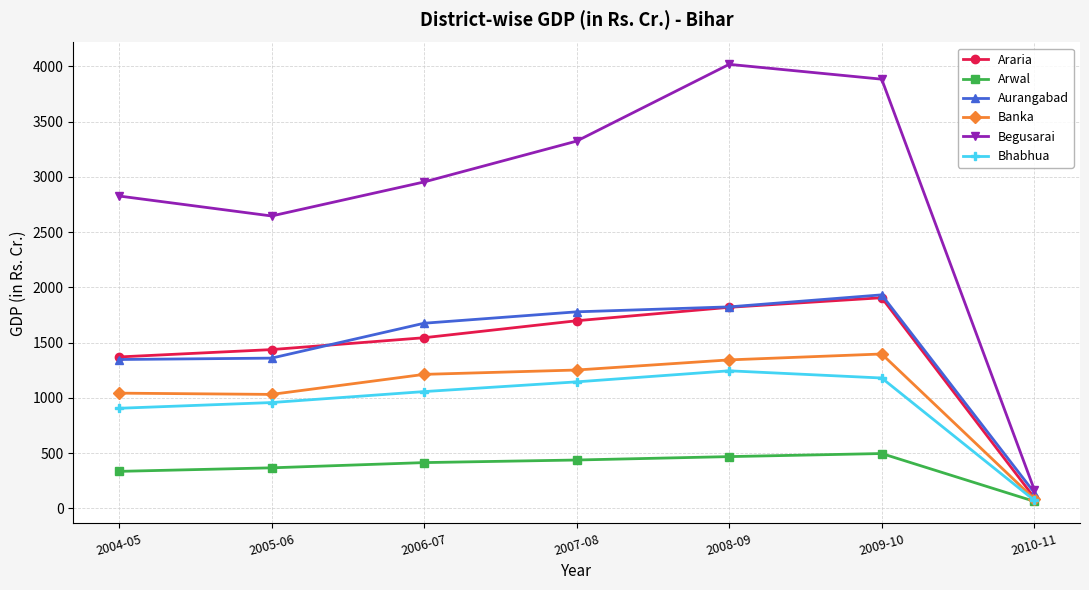

What is the sum of the Araria values at 2010-11 and 2006-07?

1640.6